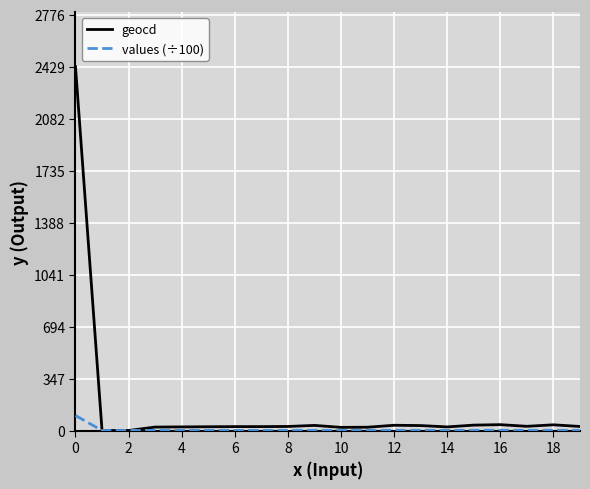

How many values in the values (÷100) series are below 1?

7